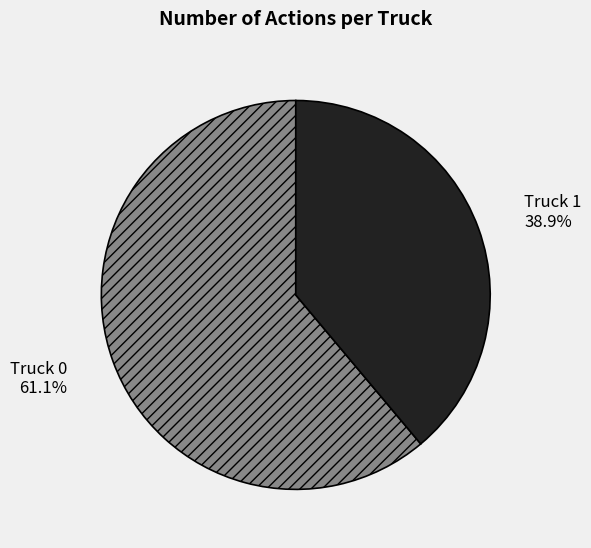

To the nearest percent, what is the combined percentage of Truck 0 and Truck 1?

100%